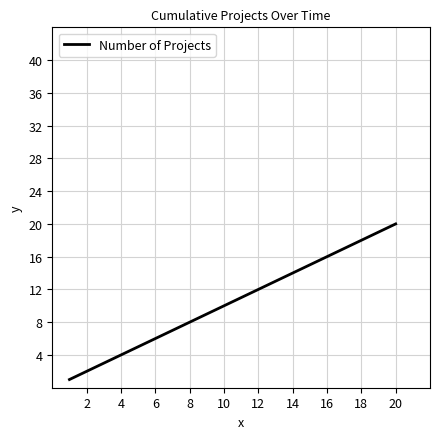

What is the difference between the maximum and minimum values?

19